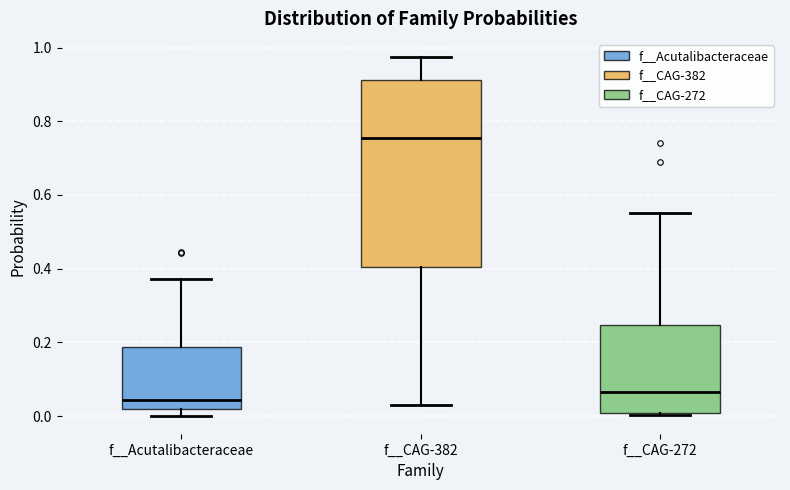

Reading left to right, transcribe this box plot: for each box, give where its median line is, the range the box spans, and where its two whiskers end, as read against the y-axis. The values are not printed on the chart, so give them approximately, as read against the axis.

f__Acutalibacteraceae: median 0.04, box 0.02 to 0.18, whiskers 0.00 to 0.38
f__CAG-382: median 0.76, box 0.40 to 0.92, whiskers 0.02 to 0.98
f__CAG-272: median 0.06, box 0.00 to 0.24, whiskers 0.00 to 0.56